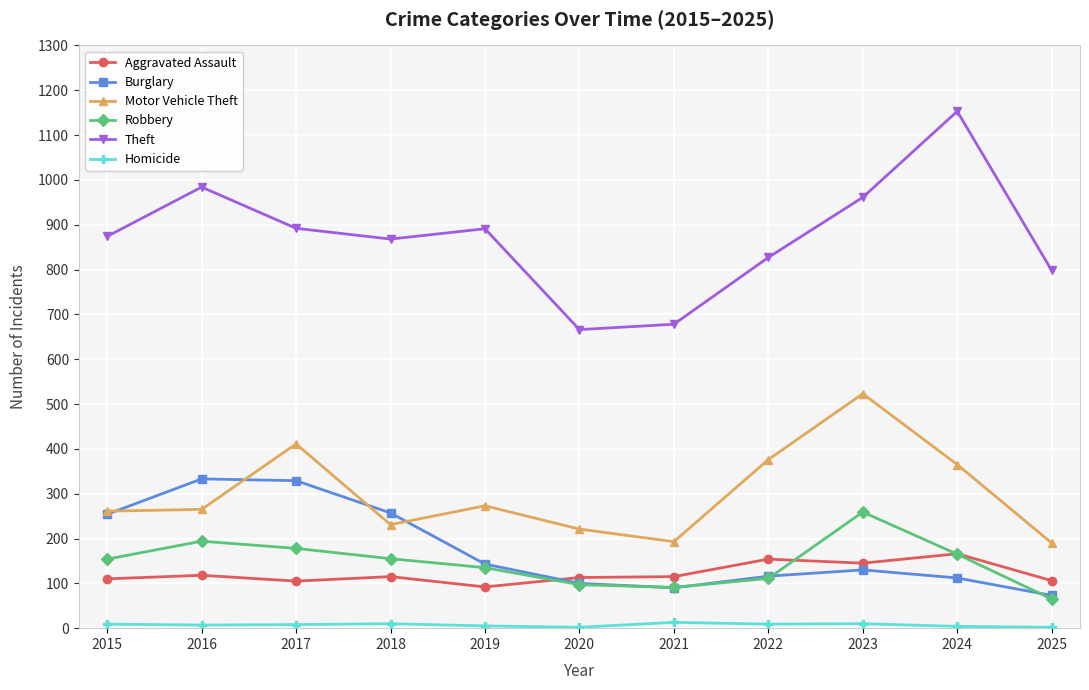

What are all the series names shown in the legend?

Aggravated Assault, Burglary, Motor Vehicle Theft, Robbery, Theft, Homicide